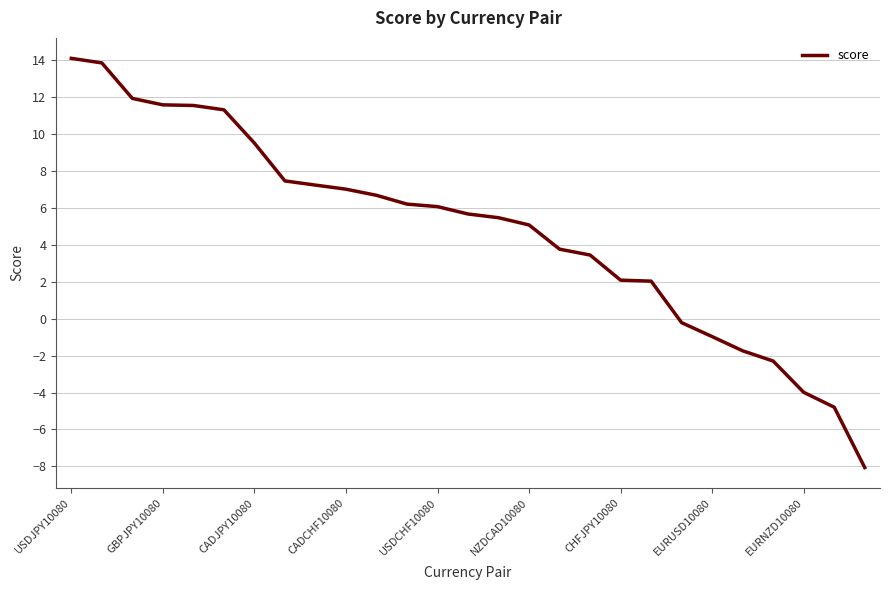

Does the chart display data point markers on the line(s)?

No